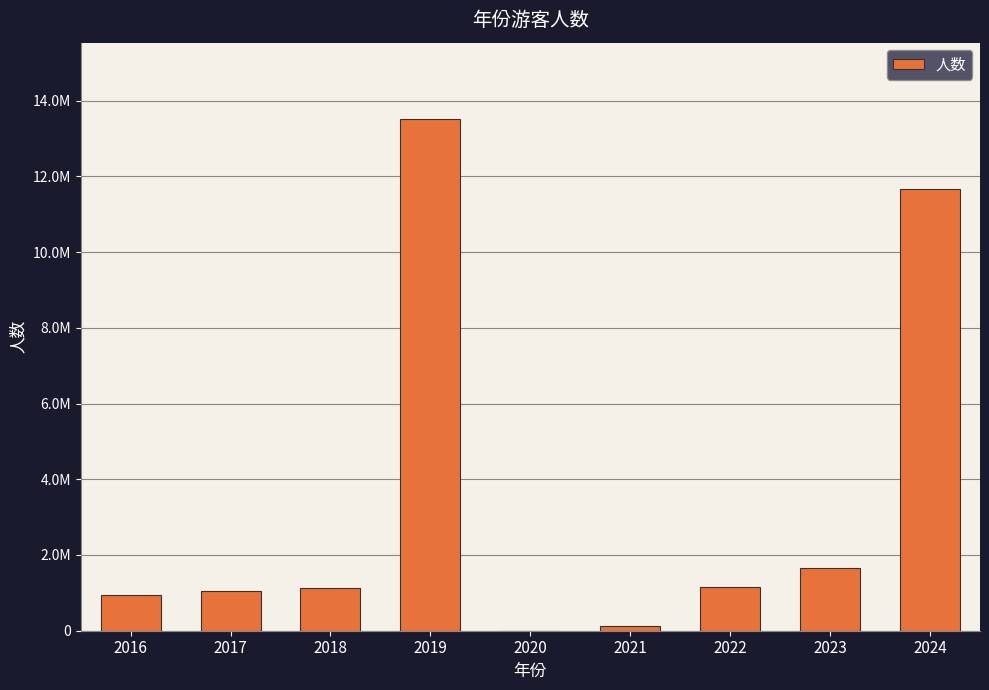

The chart shows a value of 608719 at 2022. True or false?

False